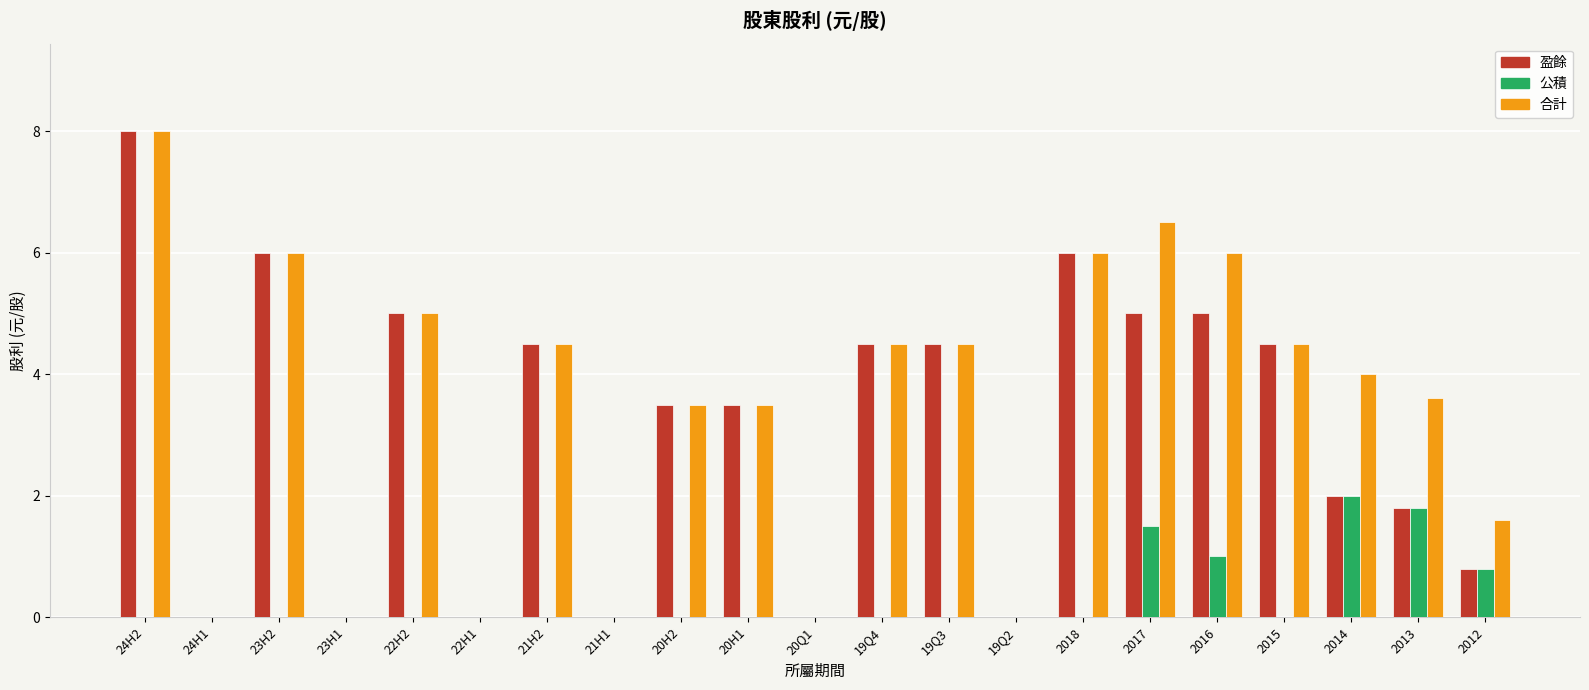

What is the highest value of the 公積 series?

2.0